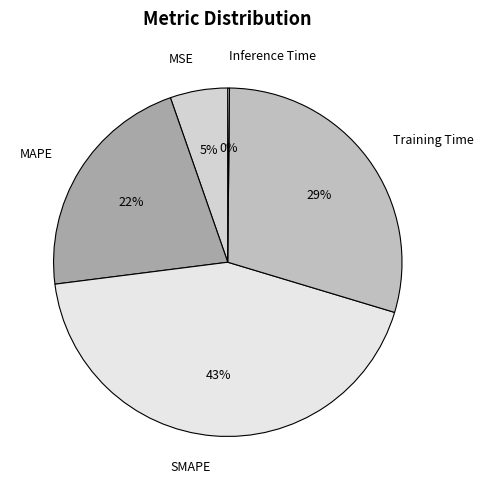

What is the largest slice in the pie chart?

SMAPE